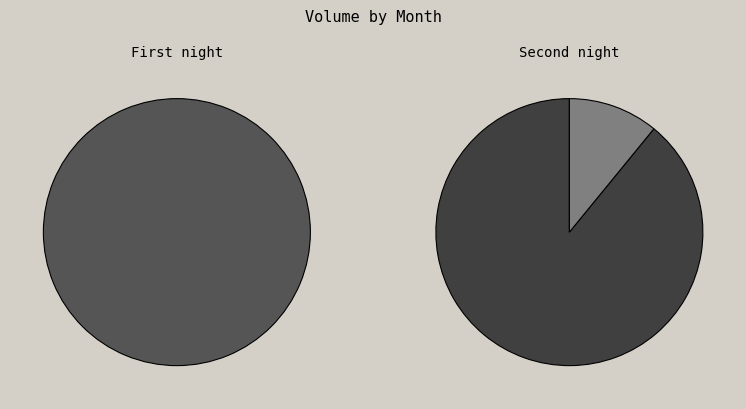

Is 2006-07-03 the majority of the pie?

No